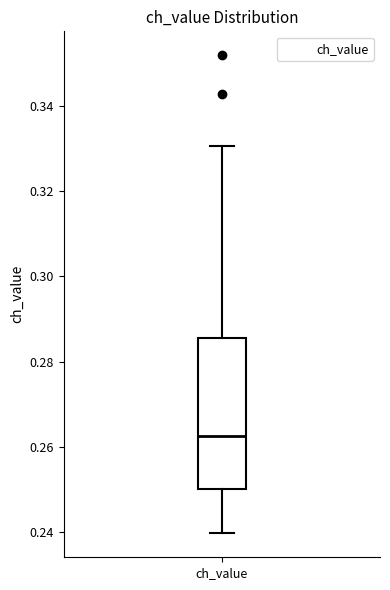

Where is the upper edge of the box for ch_value on the y-axis? The values are not printed on the chart, so give them approximately, as read against the axis.

0.286